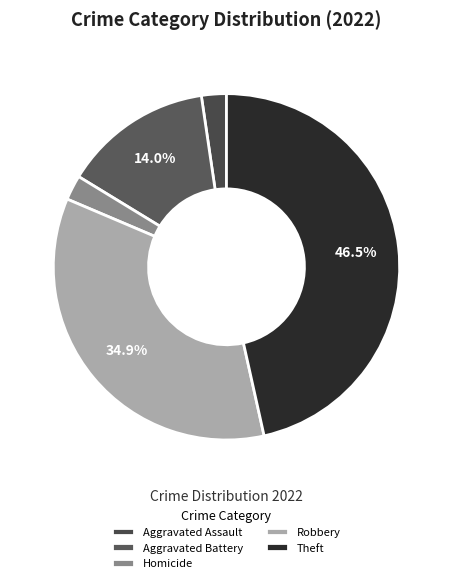

To the nearest percent, what is the difference between the largest and smallest slice percentages?

44%